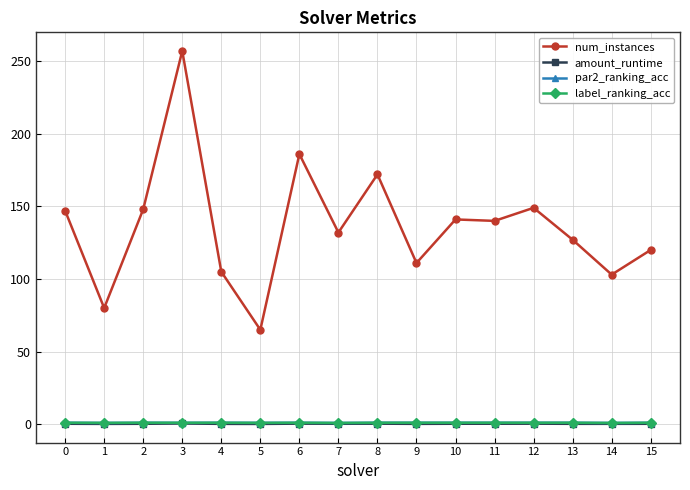

The par2_ranking_acc series shows 0.9 at 7. True or false?

True